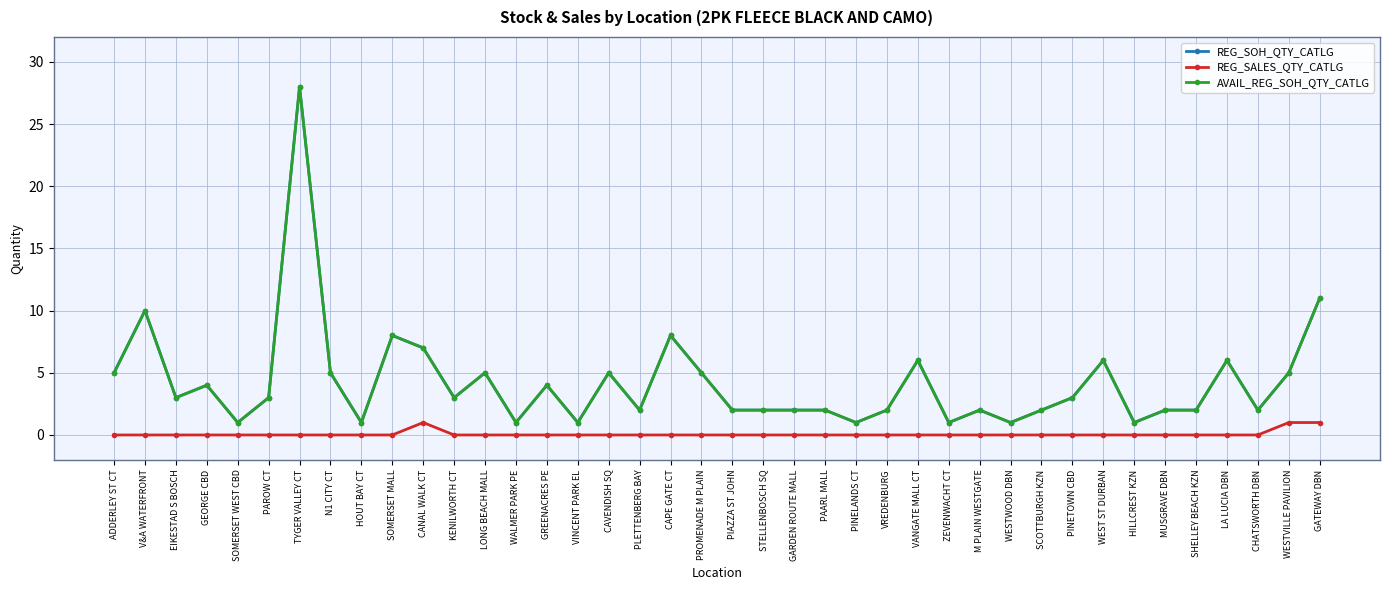

True or false: REG_SALES_QTY_CATLG has a value of 0 at GEORGE CBD.

True